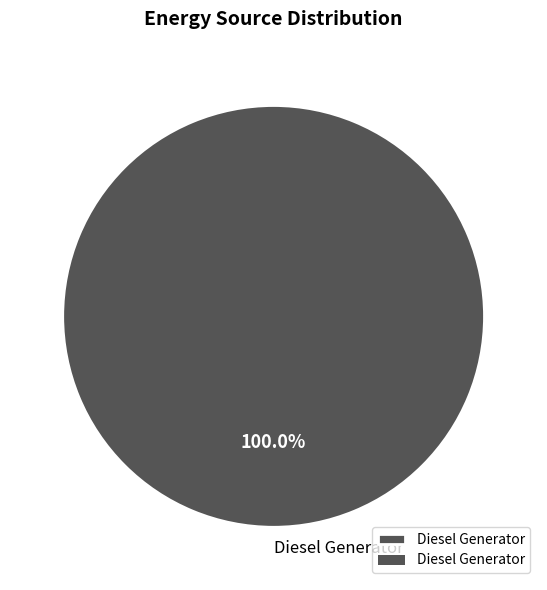

Rank the categories by value from lowest to highest.

Diesel Generator